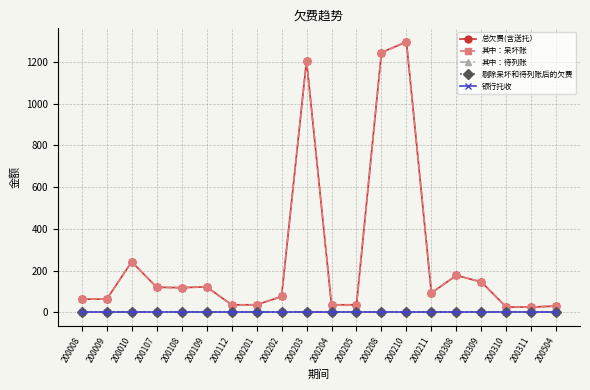

The 其中：待列账 series shows 0.0 at 200202. True or false?

True